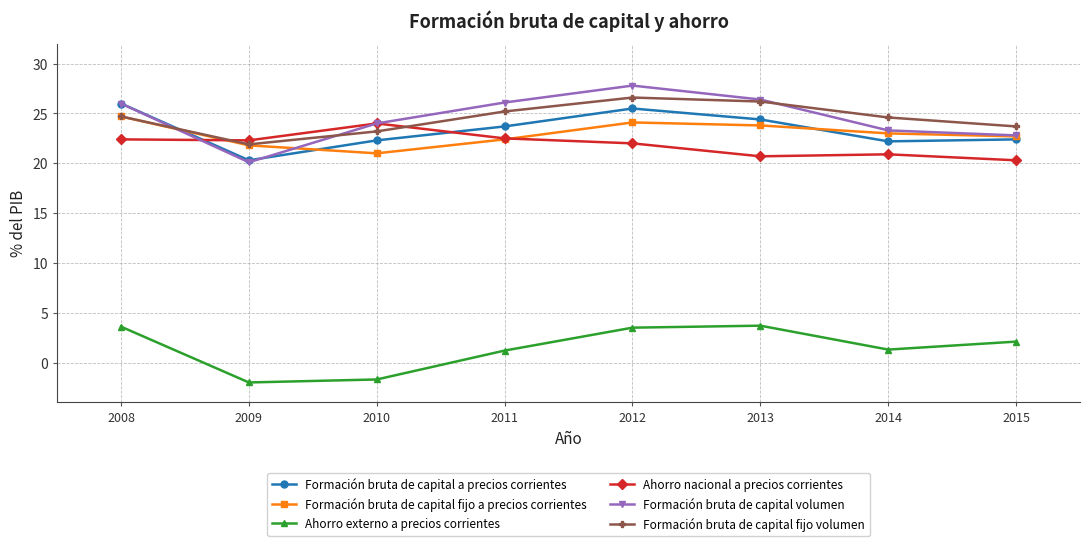

List the series in order of their peak value, highest first.

Formación bruta de capital volumen, Formación bruta de capital fijo volumen, Formación bruta de capital a precios corrientes, Formación bruta de capital fijo a precios corrientes, Ahorro nacional a precios corrientes, Ahorro externo a precios corrientes